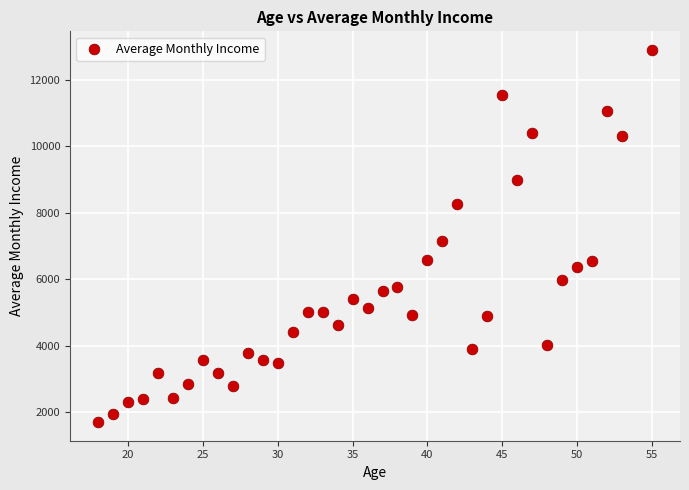

What is the range of X values (max minus min)?

37.0